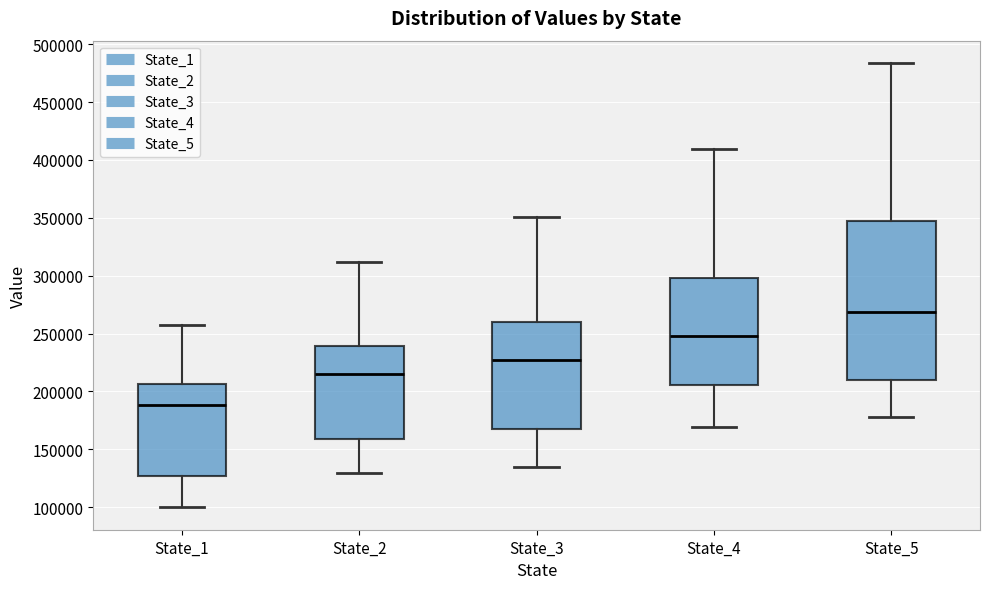

Reading left to right, transcribe this box plot: for each box, give where its median line is, the range the box spans, and where its two whiskers end, as read against the y-axis. The values are not printed on the chart, so give them approximately, as read against the axis.

State_1: median 190000, box 125000 to 205000, whiskers 100000 to 255000
State_2: median 215000, box 160000 to 240000, whiskers 130000 to 310000
State_3: median 225000, box 170000 to 260000, whiskers 135000 to 350000
State_4: median 250000, box 205000 to 300000, whiskers 170000 to 410000
State_5: median 270000, box 210000 to 350000, whiskers 180000 to 485000